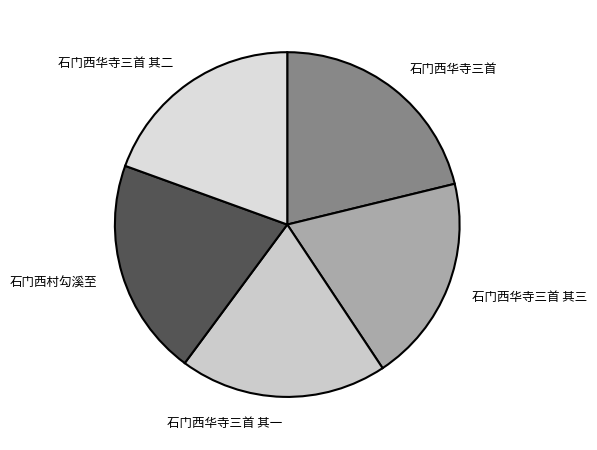

Is it true that 石门西华寺三首 其二 is 19% of the pie?

True